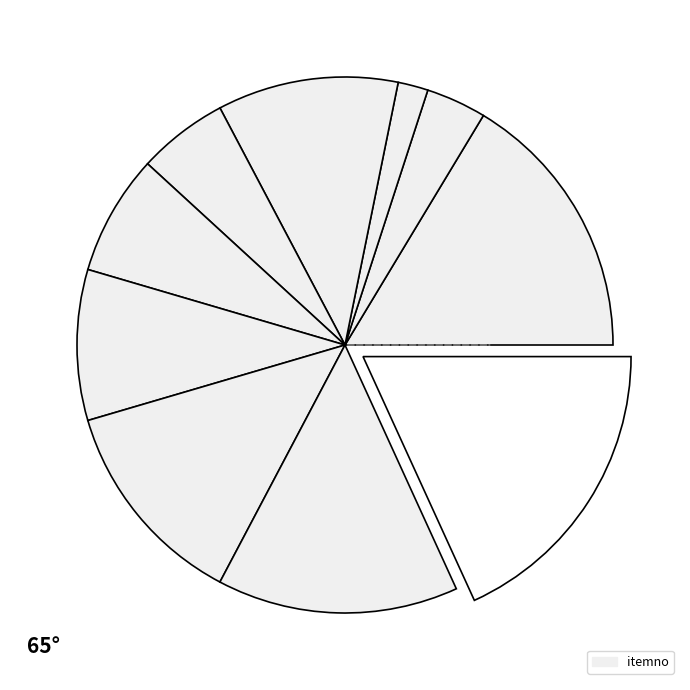

How many slices are in this pie chart?

10